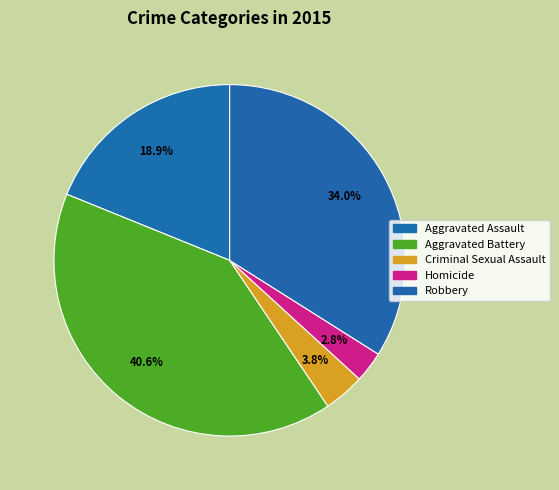

Does Robbery represent more than half of the total?

No